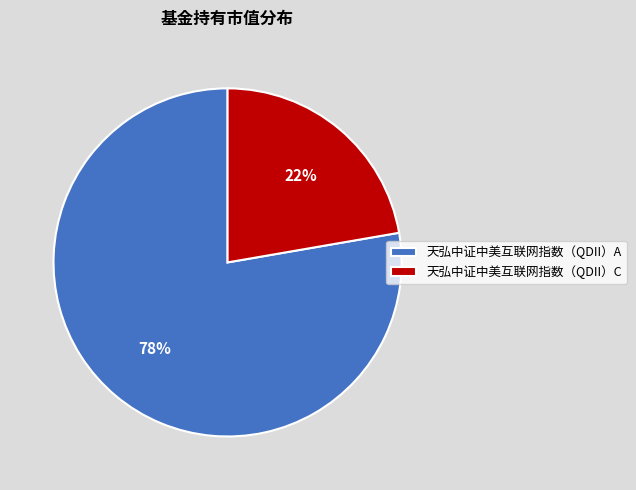

Rank the categories by value from lowest to highest.

天弘中证中美互联网指数（QDII）C, 天弘中证中美互联网指数（QDII）A